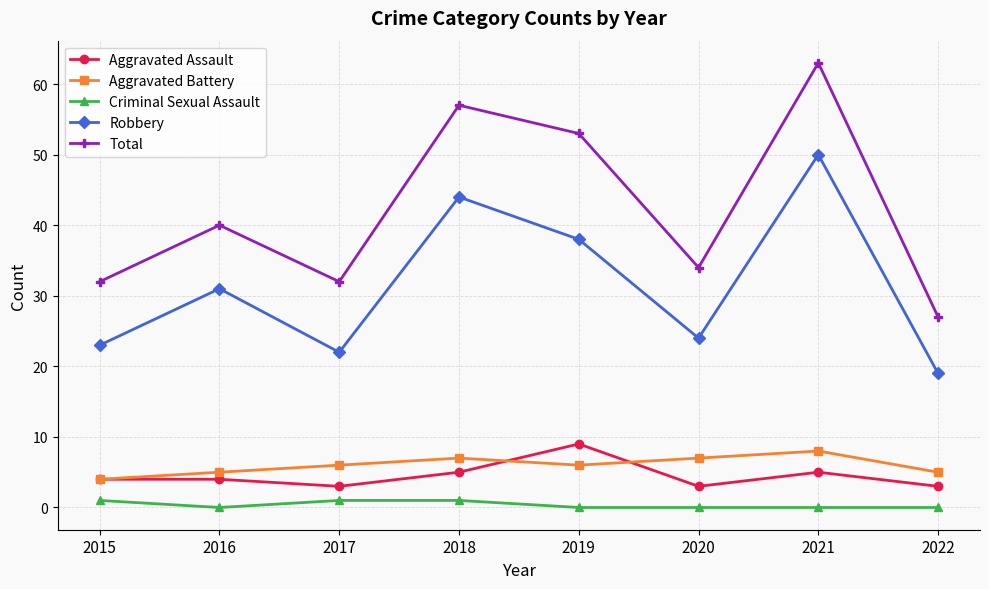

True or false: Robbery has more than 0 points higher than both neighbors.

True